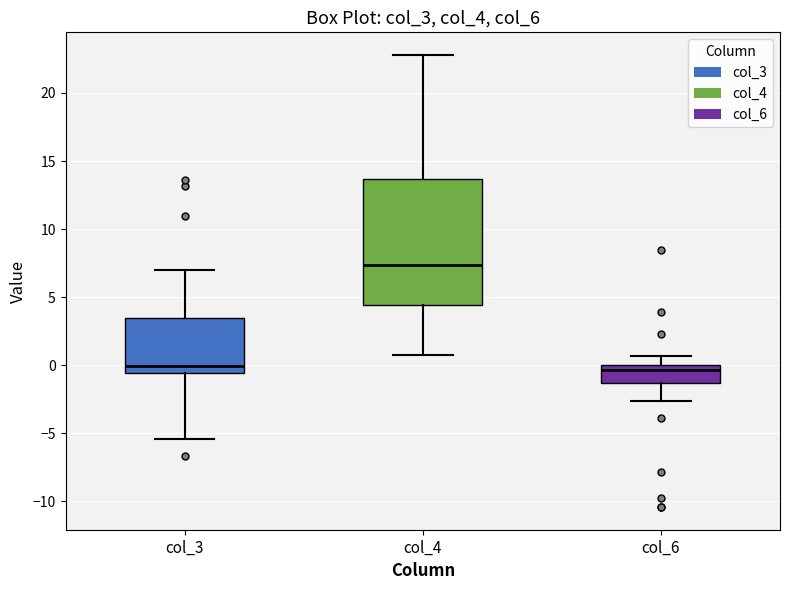

Which box is the tallest, from its lower edge to its upper edge?

col_4